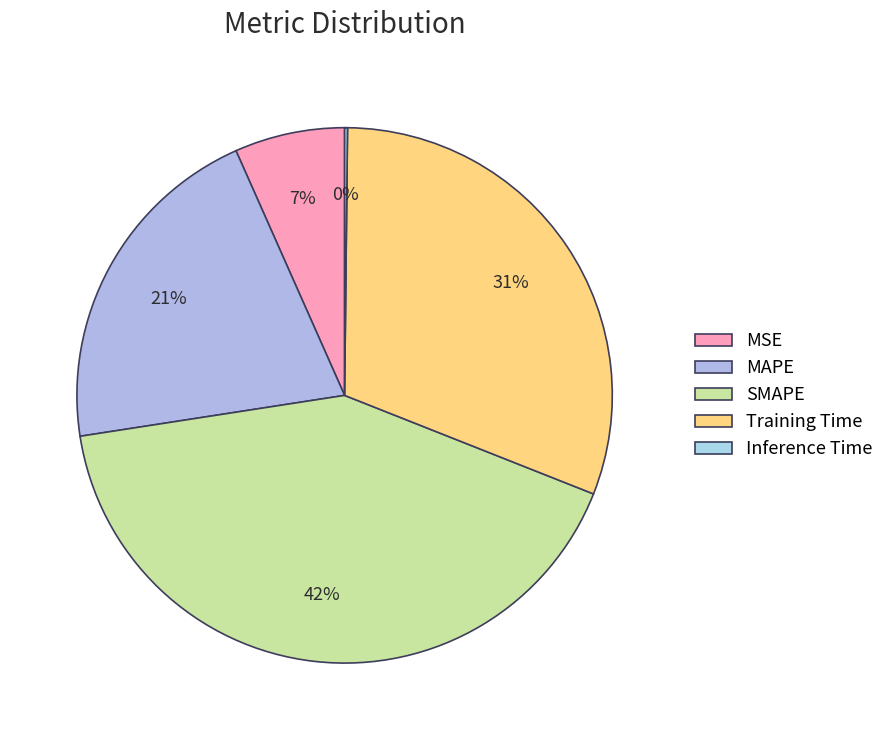

What is the largest slice in the pie chart?

SMAPE